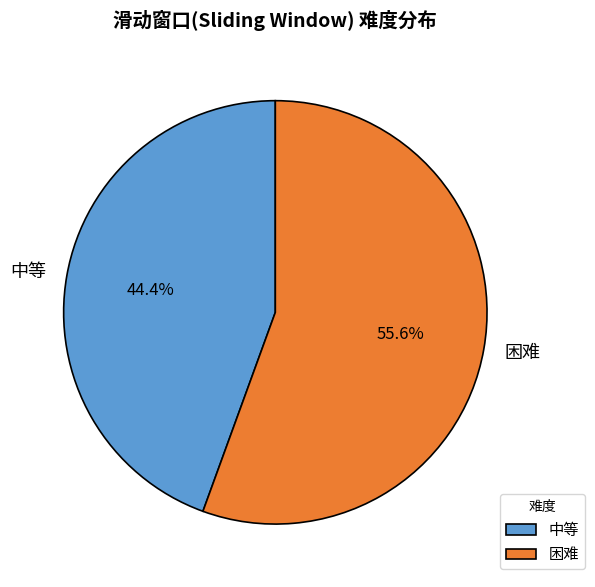

What percentage do 中等 and 困难 together represent?

100.0%